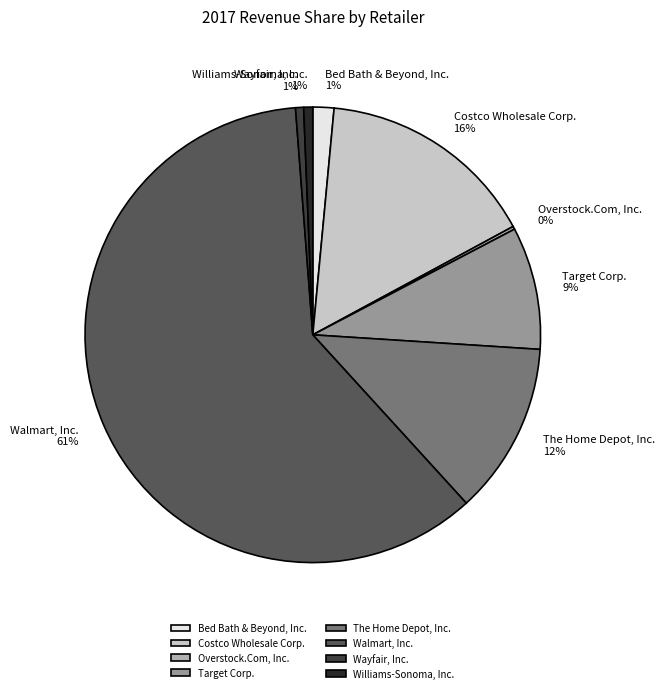

What is the largest slice in the pie chart?

Walmart, Inc.